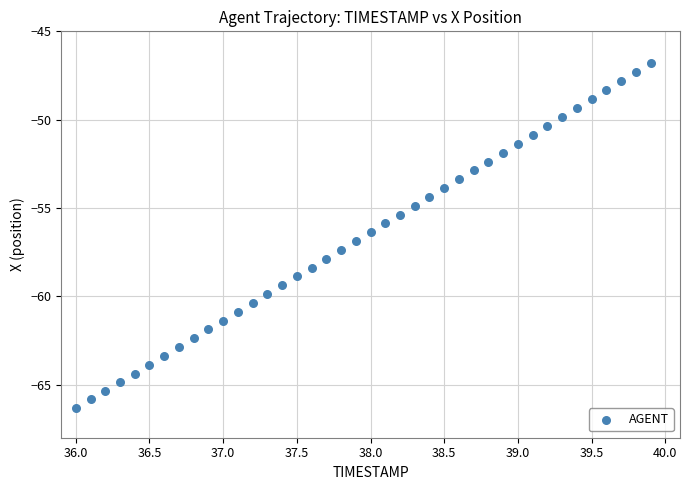

What is the range of X values (max minus min)?

3.9